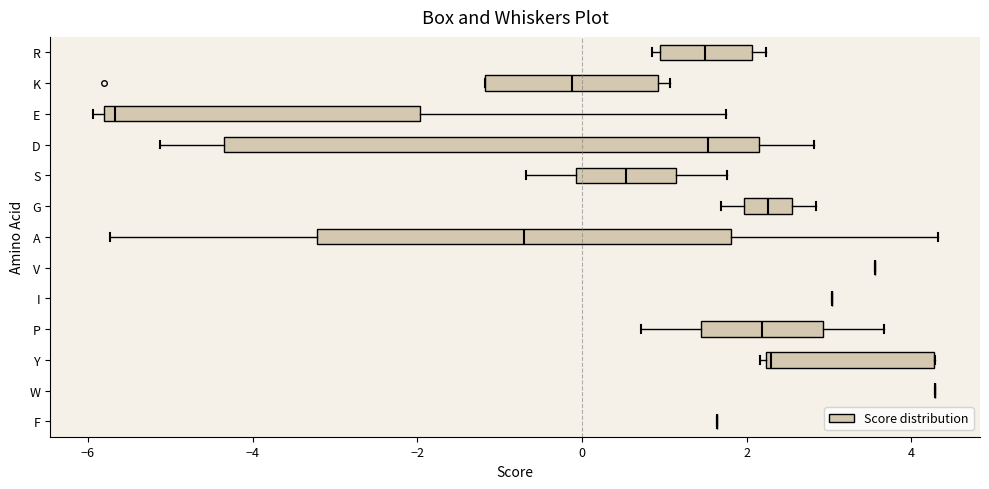

Reading bottom to top, read every box against the x-axis: the position of its median line, the range the box covers, and the ends of its whiskers. The values are not printed on the chart, so give them approximately, as read against the axis.

F: box collapsed to a line at 1.6, whiskers 1.6 to 1.6
W: box collapsed to a line at 4.2, whiskers 4.2 to 4.2
Y: median 2.2, box 2.2 to 4.2, whiskers 2.2 (just left of the box's left edge) to 4.2
P: median 2.2, box 1.4 to 3.0, whiskers 0.8 to 3.6
I: box collapsed to a line at 3.0, whiskers 3.0 to 3.0
V: box collapsed to a line at 3.6, whiskers 3.6 to 3.6
A: median -0.8, box -3.2 to 1.8, whiskers -5.8 to 4.4
G: median 2.2, box 2.0 to 2.6, whiskers 1.6 to 2.8
S: median 0.6, box 0.0 to 1.2, whiskers -0.6 to 1.8
D: median 1.6, box -4.4 to 2.2, whiskers -5.2 to 2.8
E: median -5.6, box -5.8 to -2.0, whiskers -6.0 to 1.8
K: median -0.2, box -1.2 to 1.0, whiskers -1.2 to 1.0 (just right of the box's right edge)
R: median 1.6, box 1.0 to 2.0, whiskers 0.8 to 2.2